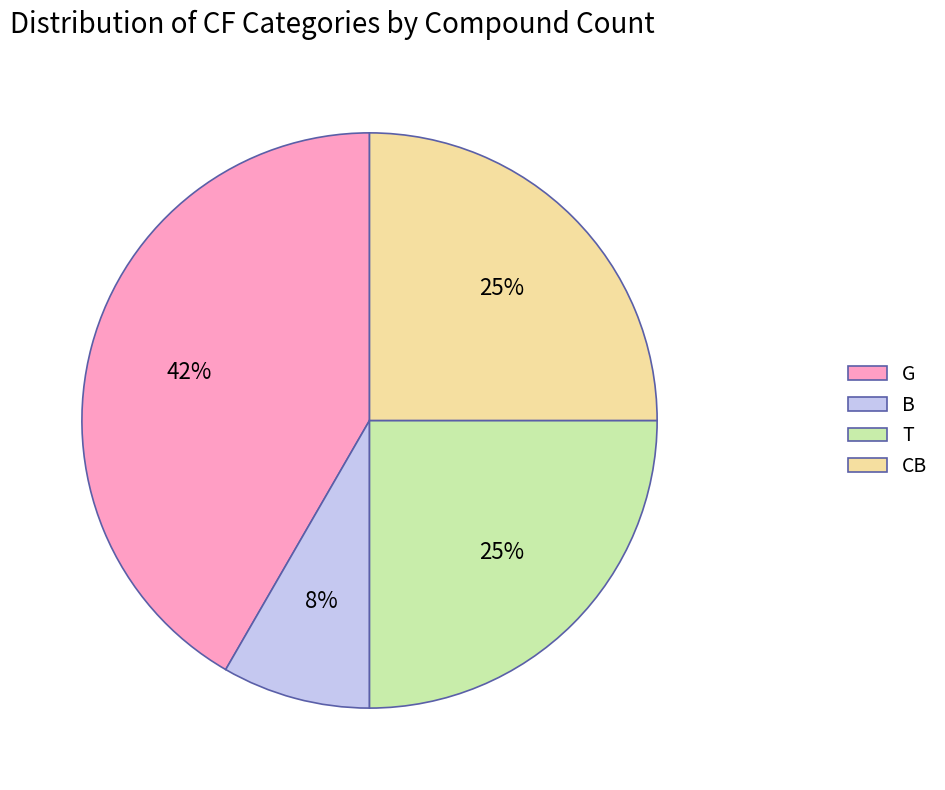

What is the largest slice in the pie chart?

G